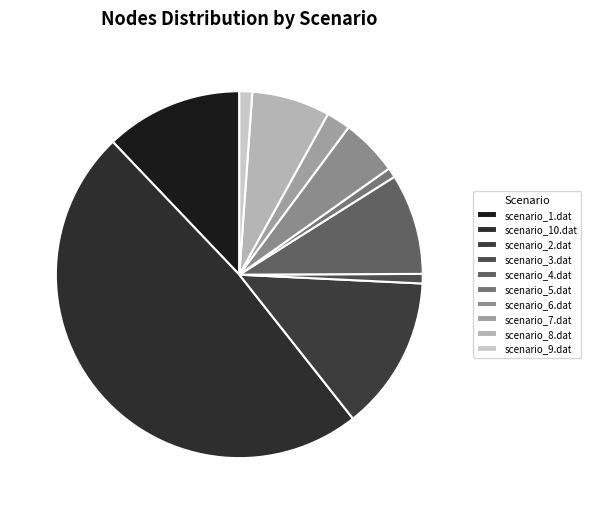

Count the number of slices in the pie.

10